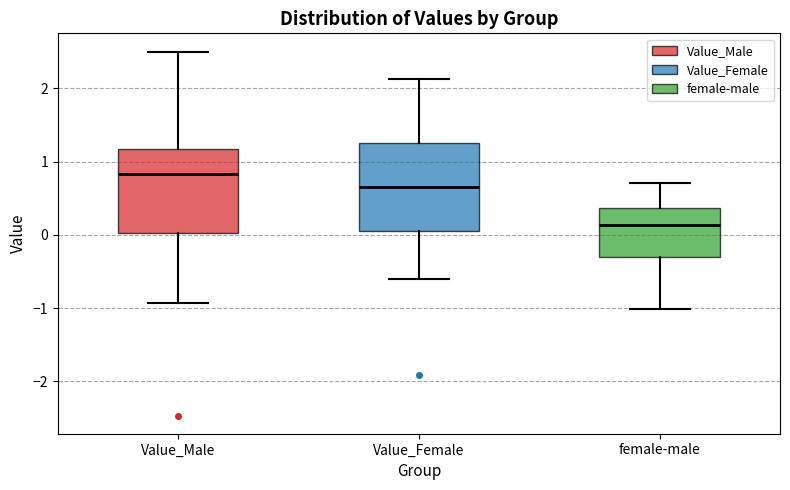

Reading left to right, read every box against the y-axis: the position of its median line, the range the box covers, and the ends of its whiskers. The values are not printed on the chart, so give them approximately, as read against the axis.

Value_Male: median 0.8, box 0.0 to 1.2, whiskers -0.9 to 2.5
Value_Female: median 0.7, box 0.1 to 1.2, whiskers -0.6 to 2.1
female-male: median 0.1, box -0.3 to 0.4, whiskers -1.0 to 0.7